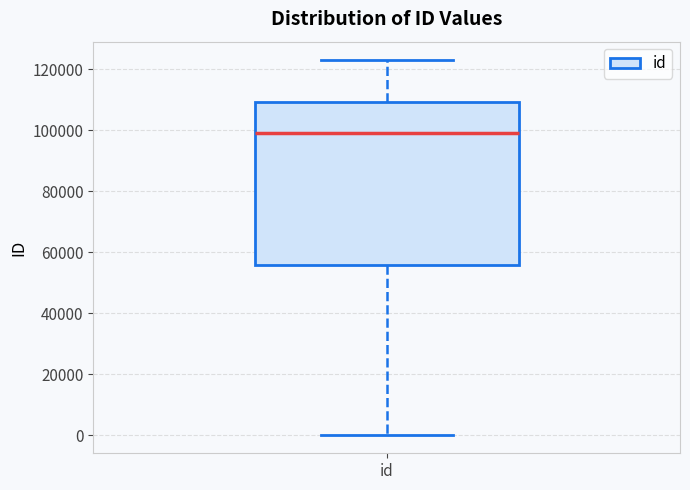

Transcribe this box plot: give where the median line is, the range the box spans, and where the two whiskers end, as read against the y-axis. The values are not printed on the chart, so give them approximately, as read against the axis.

median 98000, box 56000 to 110000, whiskers 0 to 122000